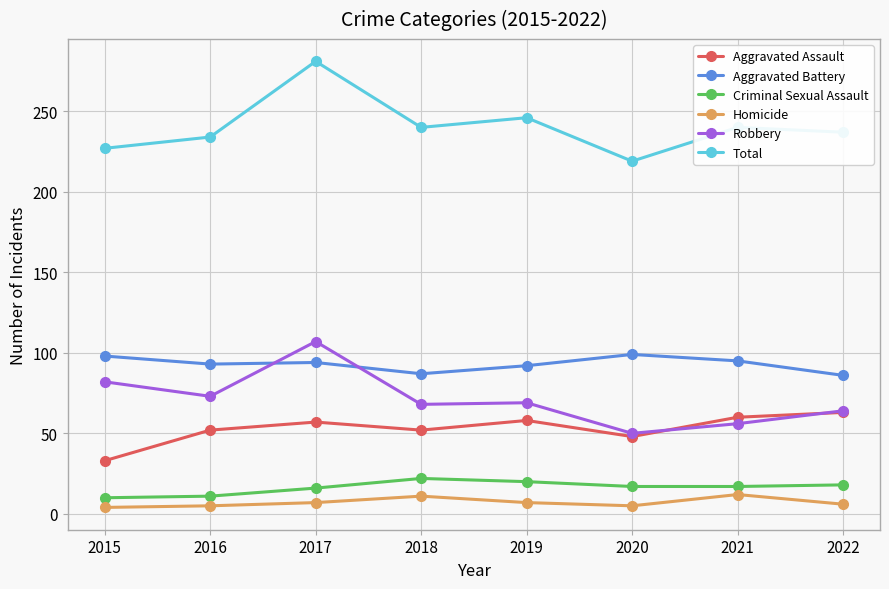

What is the difference between the highest and lowest values at 2018?

229